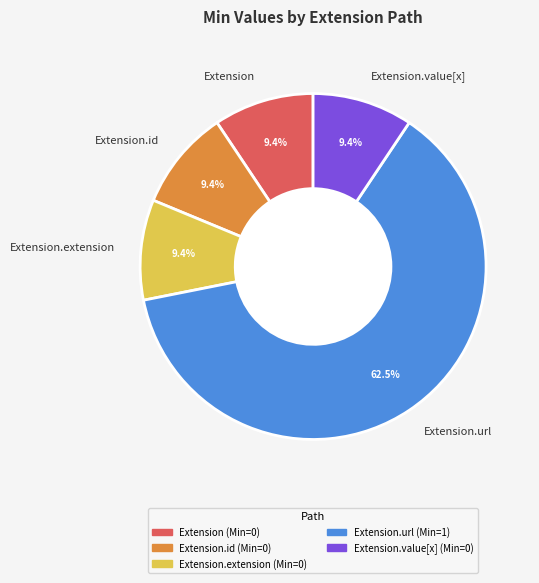

Does Extension account for over 50% of the chart?

No